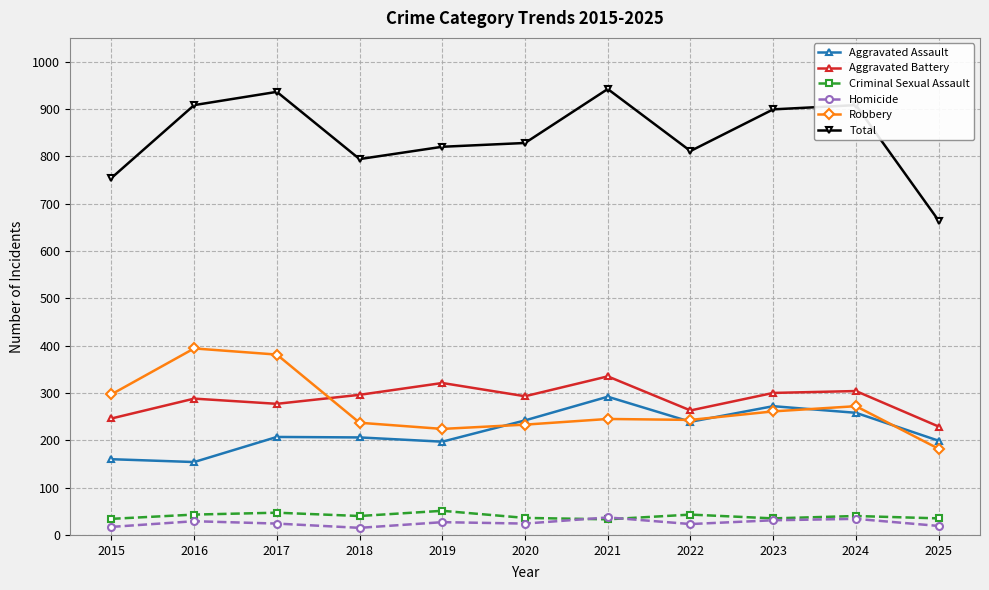

What is the sum of the Robbery values at 2025 and 2017?

563